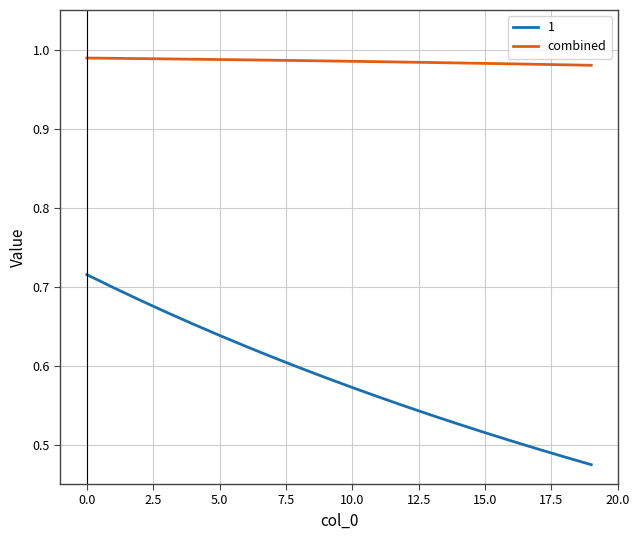

Rank the series by their average value, from lowest to highest.

1, combined